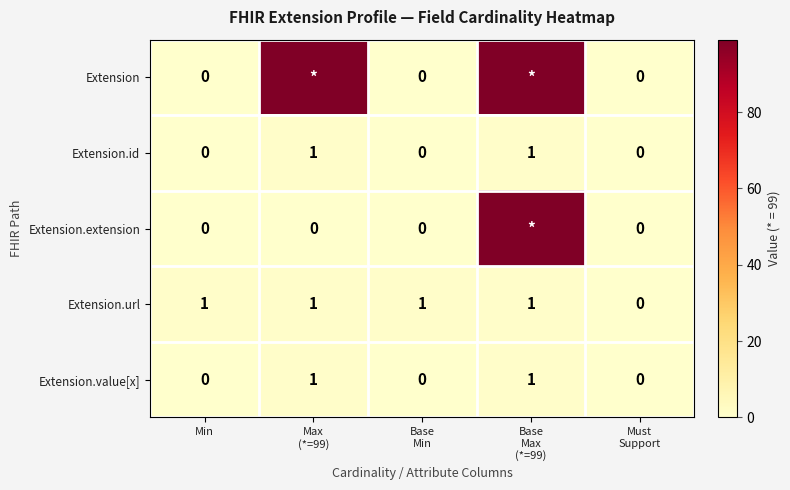

What is the difference between the maximum and minimum values in the Extension.value[x] series?

1